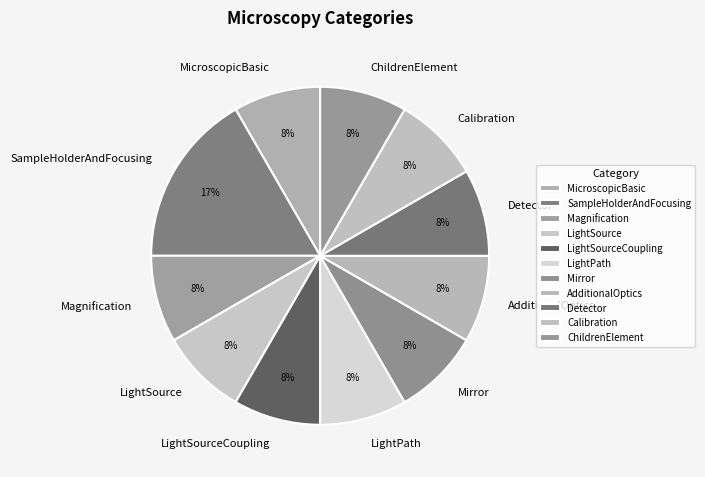

Approximately how many times larger is the value at LightSourceCoupling compared to Detector?

1.0